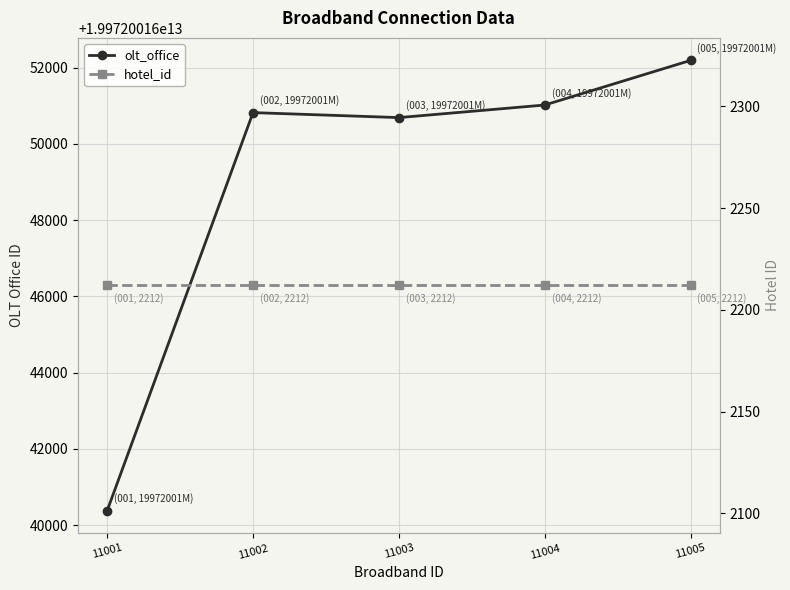

How many series are shown in this chart?

2